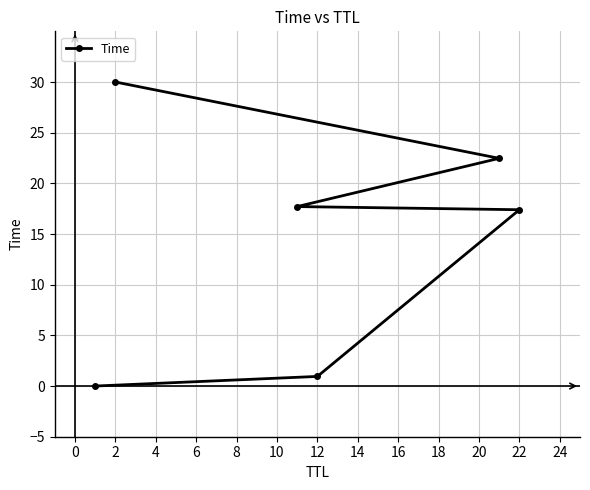

How many lines are shown in the chart?

1